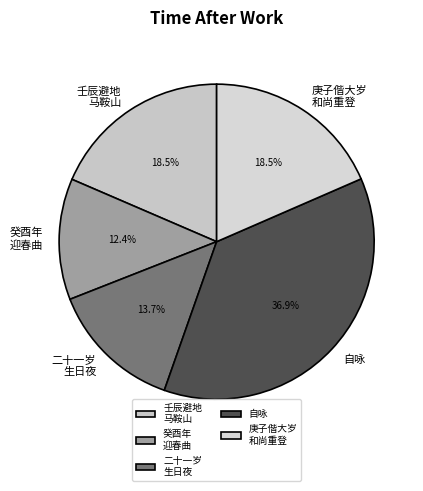

Which slice is the smallest?

癸酉年 迎春曲